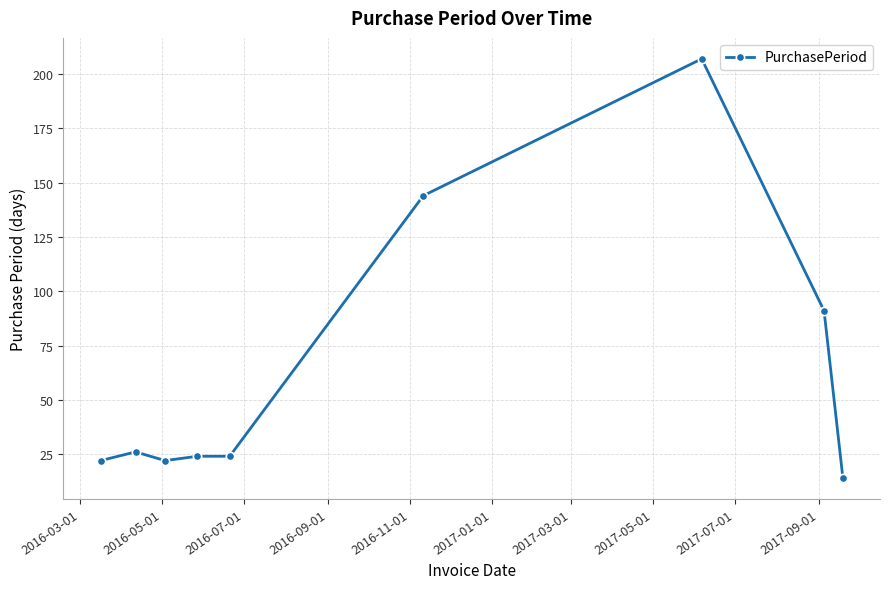

What is the sum of all values?

574